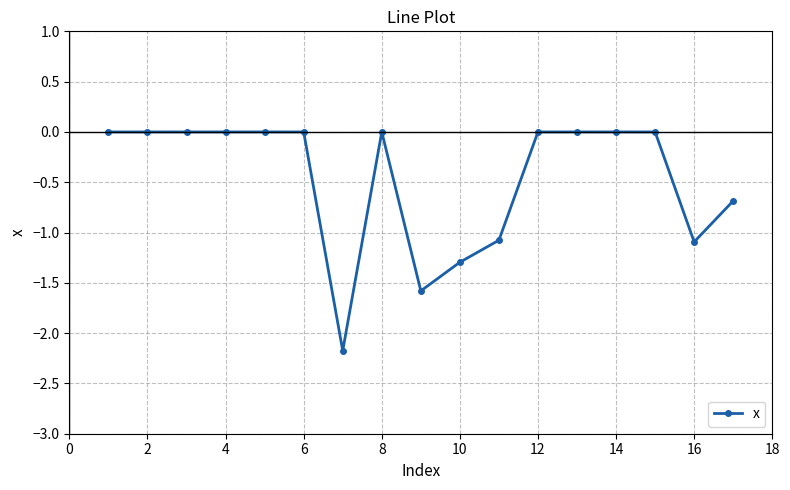

What is the sum of all values?

-7.9